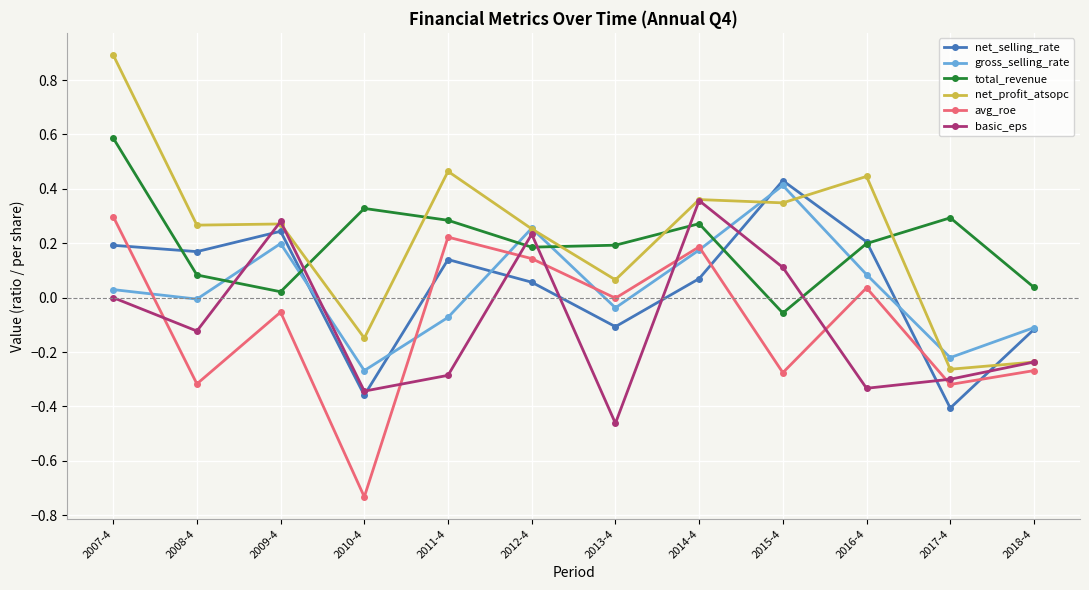

At which category does avg_roe reach its first local valley?

2008-4